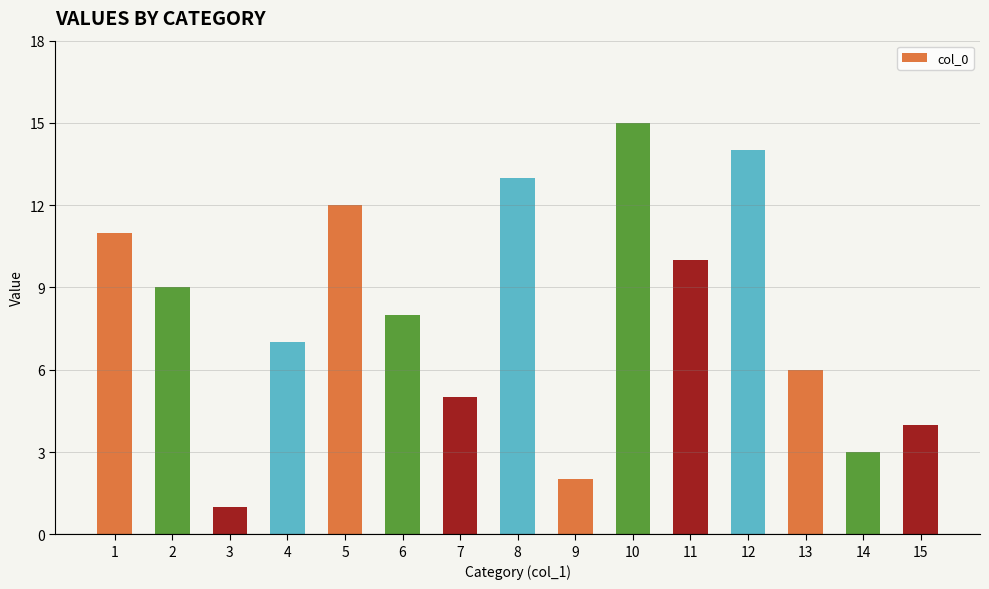

List the labels in order of value, smallest first.

3, 9, 14, 15, 7, 13, 4, 6, 2, 11, 1, 5, 8, 12, 10